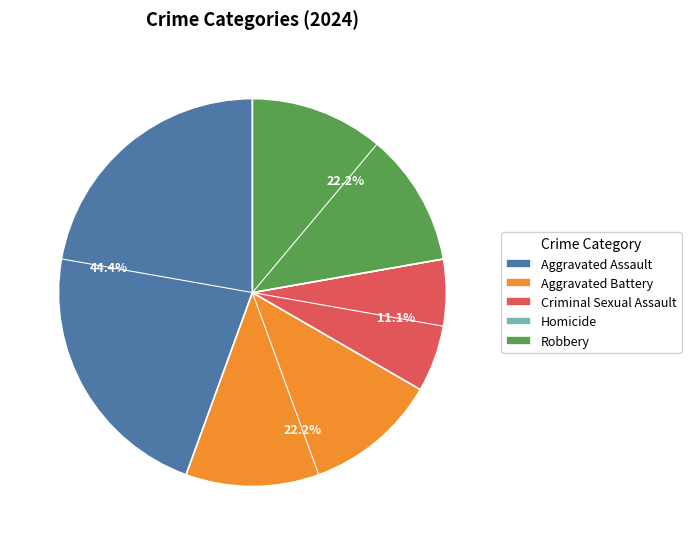

Is there any slice that represents more than half of the pie?

No